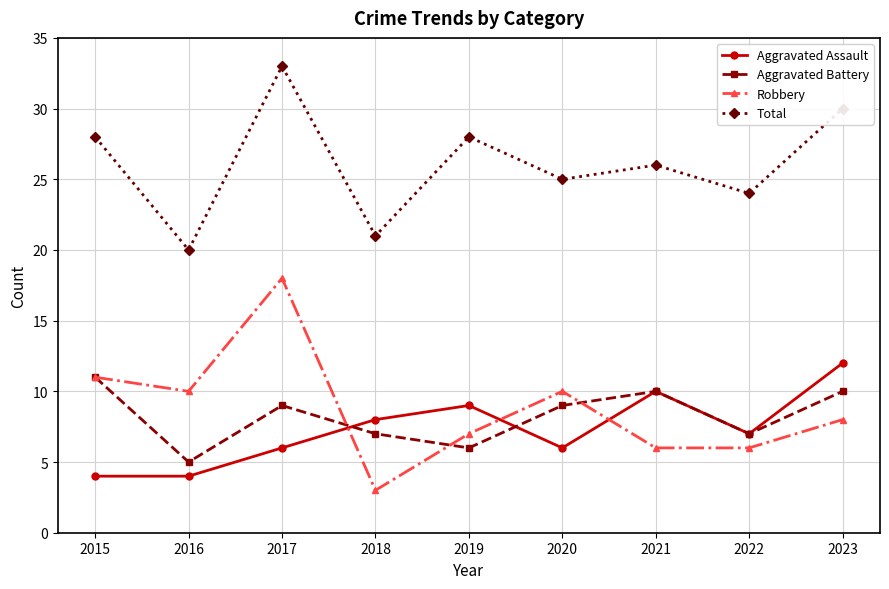

Reading left to right, what are all the values shown in this chart?

Aggravated Assault: 2015=4	2016=4	2017=6	2018=8	2019=9	2020=6	2021=10	2022=7	2023=12
Aggravated Battery: 2015=11	2016=5	2017=9	2018=7	2019=6	2020=9	2021=10	2022=7	2023=10
Robbery: 2015=11	2016=10	2017=18	2018=3	2019=7	2020=10	2021=6	2022=6	2023=8
Total: 2015=28	2016=20	2017=33	2018=21	2019=28	2020=25	2021=26	2022=24	2023=30